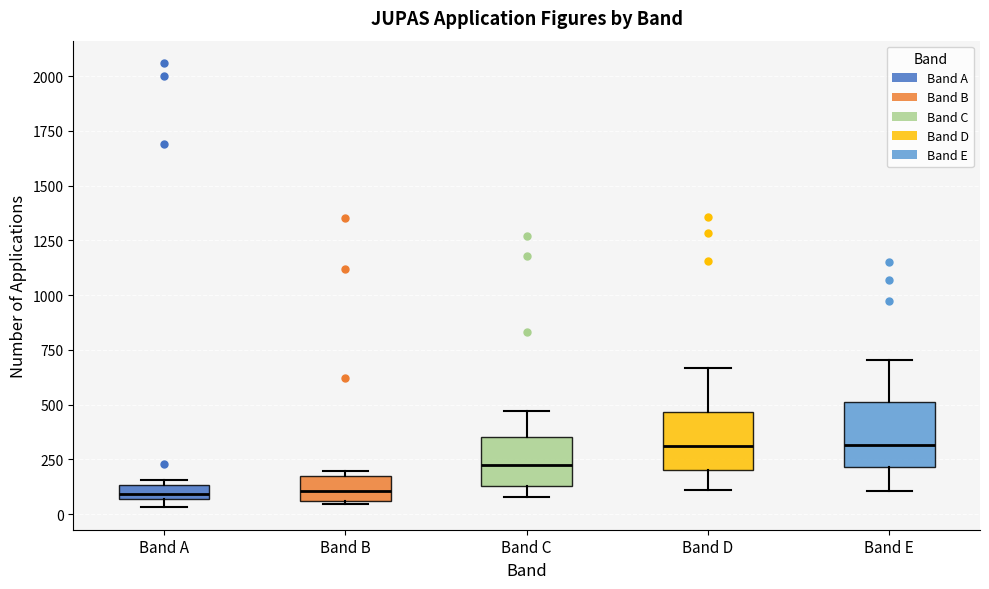

Where does the upper whisker of the box for Band D end on the y-axis? The values are not printed on the chart, so give them approximately, as read against the axis.

650